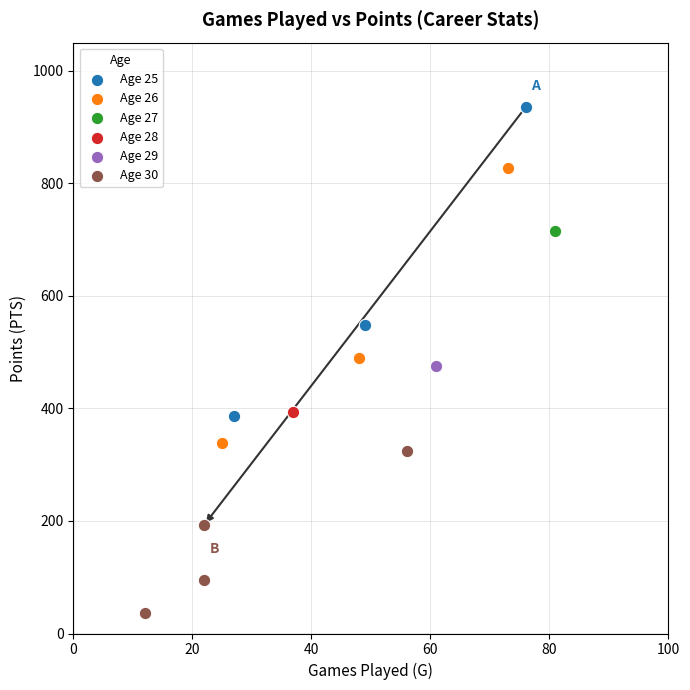

What are all the series names shown in the legend?

Age 25, Age 26, Age 27, Age 28, Age 29, Age 30